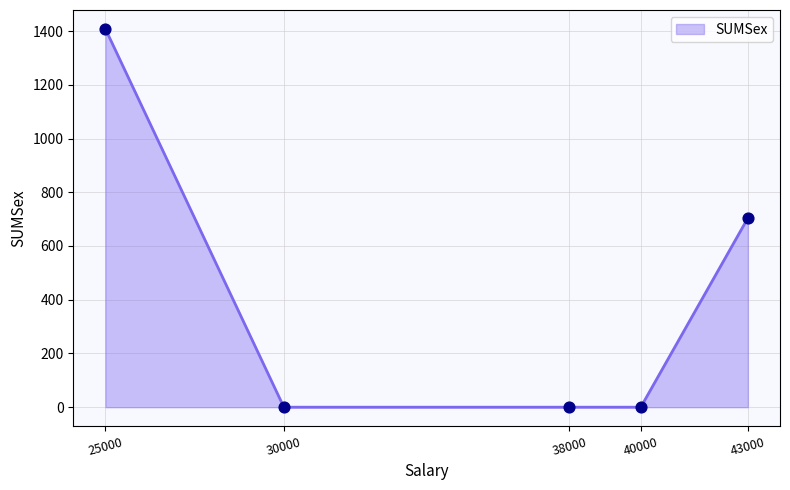

Which has a higher value, 38000 or 25000?

25000